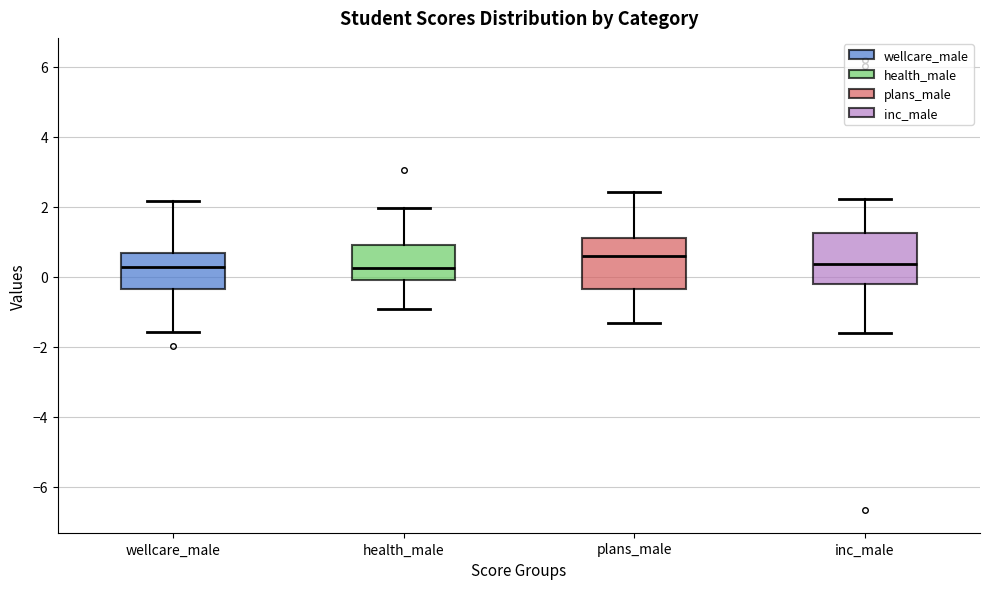

Reading left to right, read every box against the y-axis: the position of its median line, the range the box covers, and the ends of its whiskers. The values are not printed on the chart, so give them approximately, as read against the axis.

wellcare_male: median 0.2, box -0.4 to 0.6, whiskers -1.6 to 2.2
health_male: median 0.2, box 0.0 to 1.0, whiskers -1.0 to 2.0
plans_male: median 0.6, box -0.4 to 1.2, whiskers -1.4 to 2.4
inc_male: median 0.4, box -0.2 to 1.2, whiskers -1.6 to 2.2